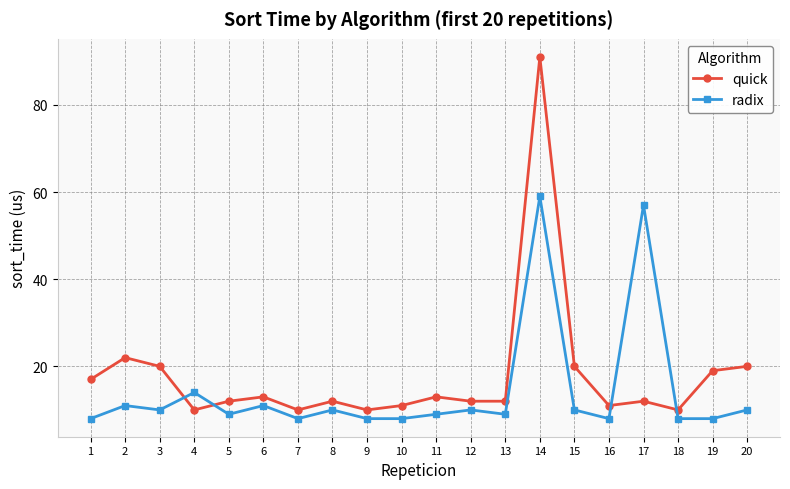

What value does the radix series have at 18, to the nearest 5?

10